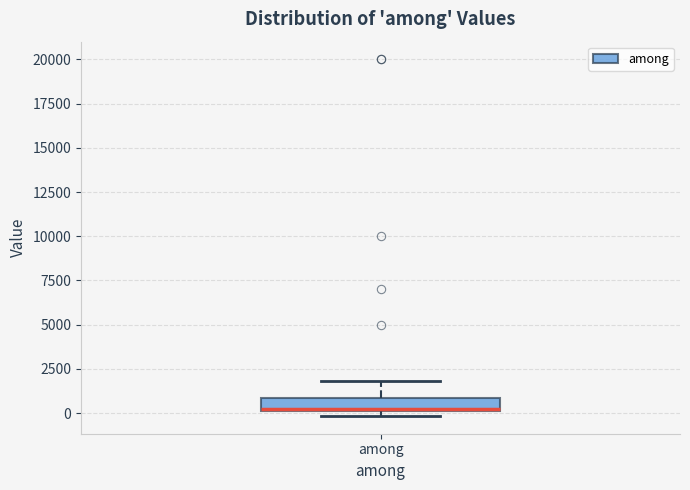

Where is the upper edge of the box for among on the y-axis? The values are not printed on the chart, so give them approximately, as read against the axis.

1000